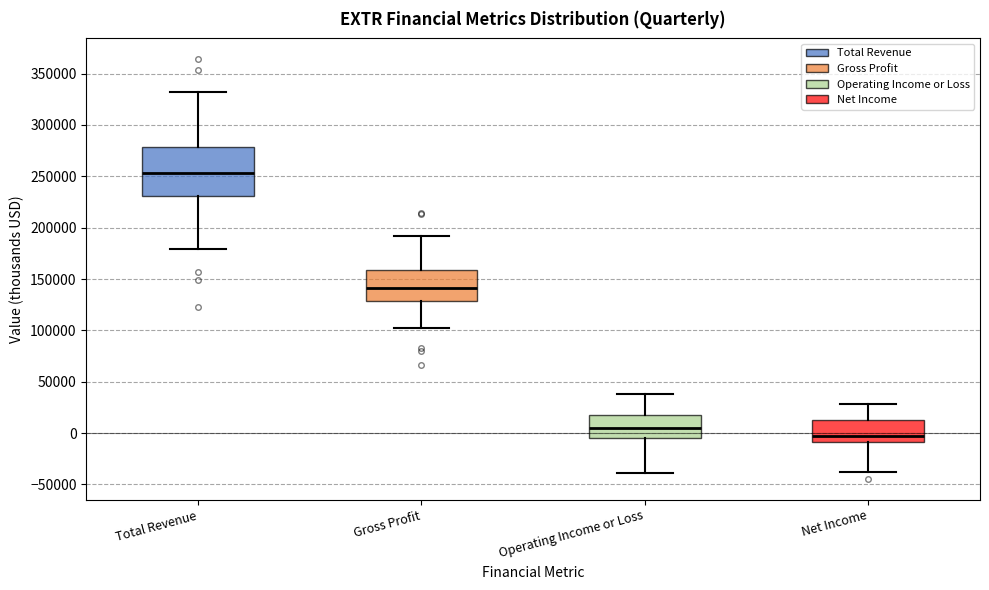

Reading left to right, read every box against the y-axis: the position of its median line, the range the box covers, and the ends of its whiskers. The values are not printed on the chart, so give them approximately, as read against the axis.

Total Revenue: median 255000, box 230000 to 280000, whiskers 180000 to 335000
Gross Profit: median 140000, box 130000 to 160000, whiskers 105000 to 190000
Operating Income or Loss: median 5000, box -5000 to 15000, whiskers -40000 to 40000
Net Income: median -5000, box -10000 to 15000, whiskers -40000 to 30000